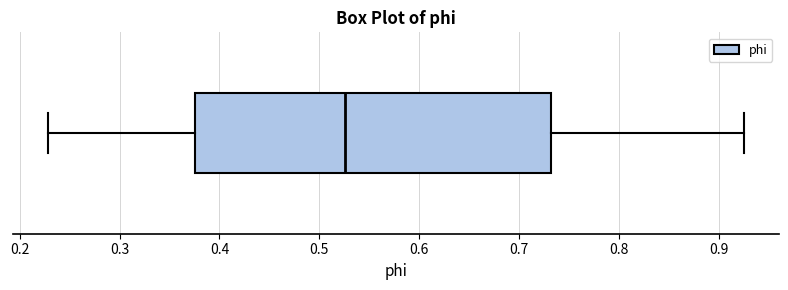

Where is the left edge of the box on the x-axis? The values are not printed on the chart, so give them approximately, as read against the axis.

0.38